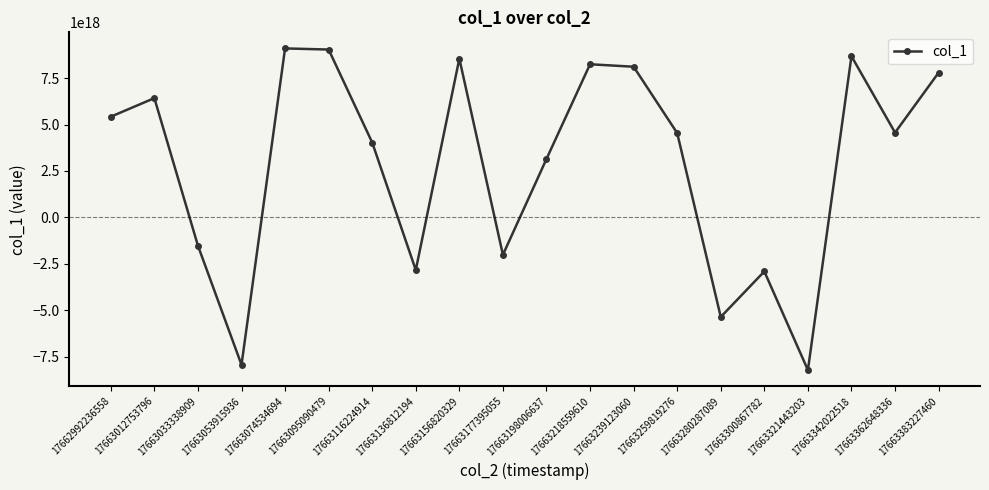

Between 17663095090479 and 17663300867782, which is larger?

17663095090479